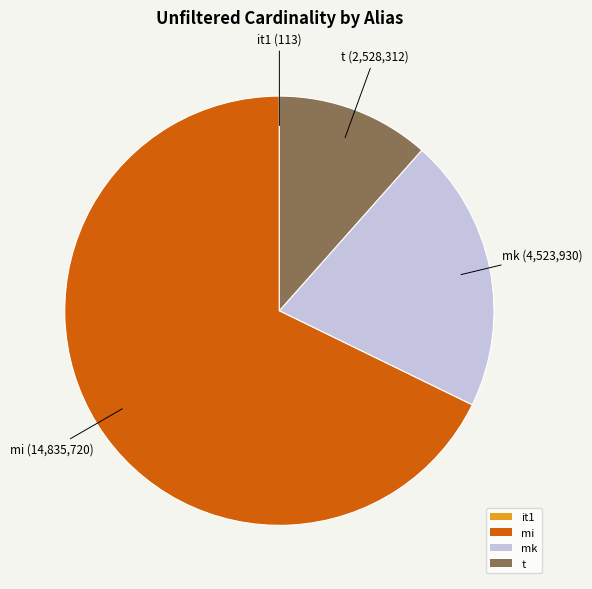

True or false: mk accounts for 21% of the total.

True